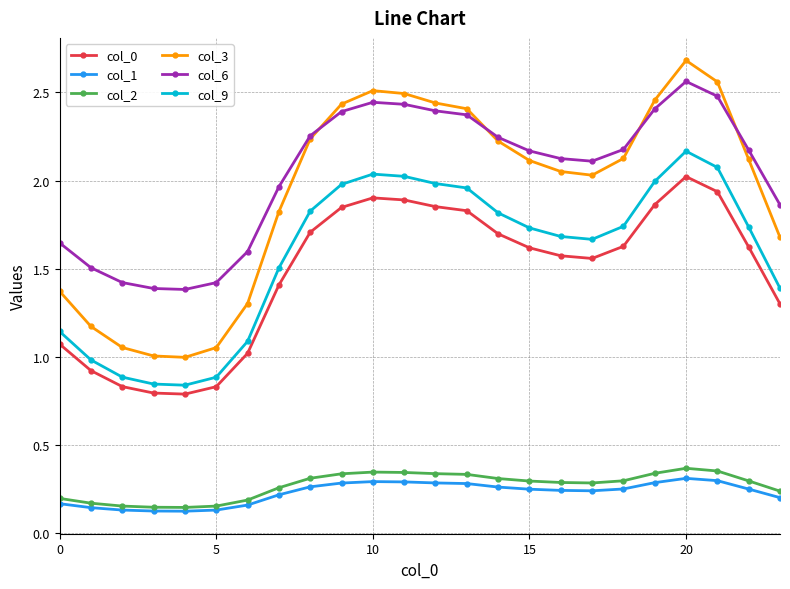

True or false: col_2 has more than 0 interior local peaks.

True